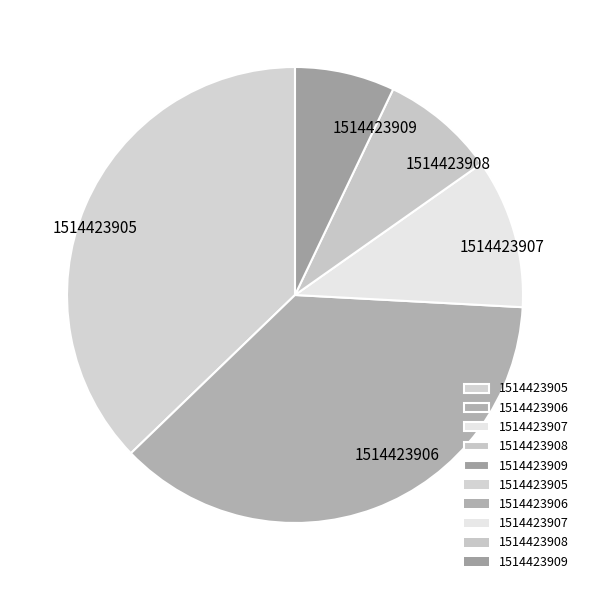

True or false: 1514423905 accounts for 37% of the total.

True